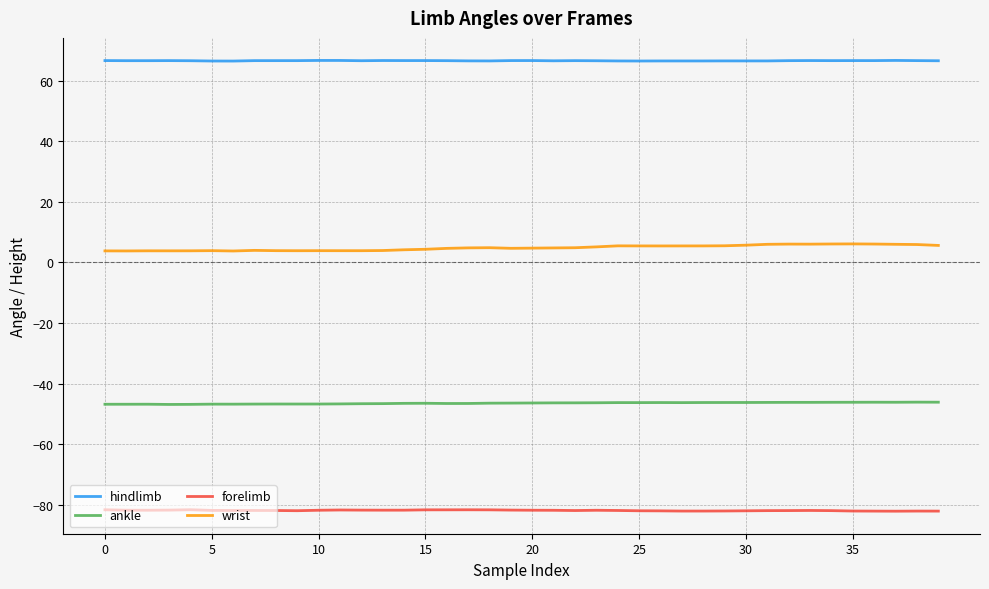

True or false: forelimb and wrist intersect in this chart.

False